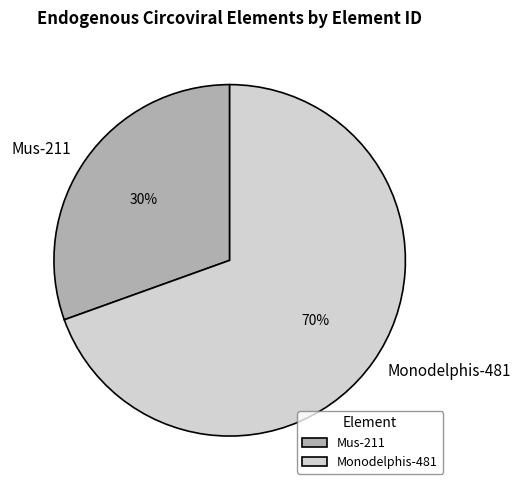

How many slices are in this pie chart?

2